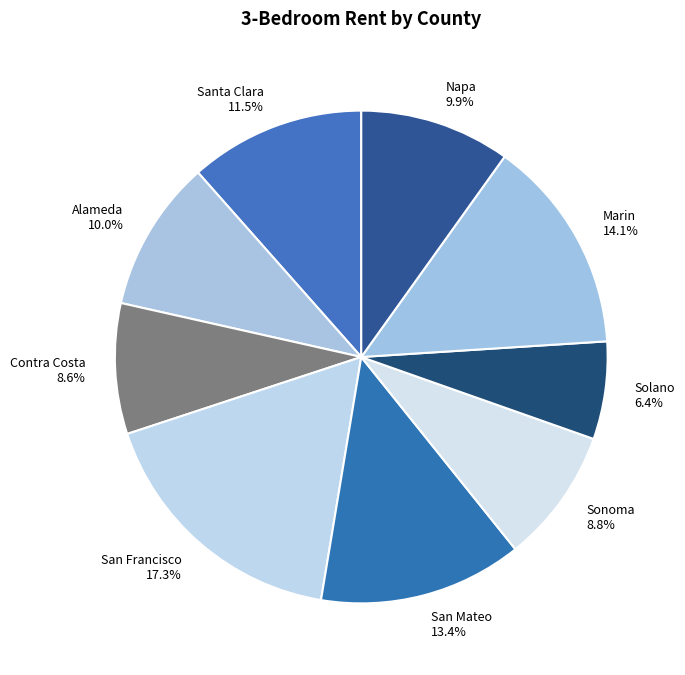

What is the total percentage of Sonoma and Marin?

22.9%